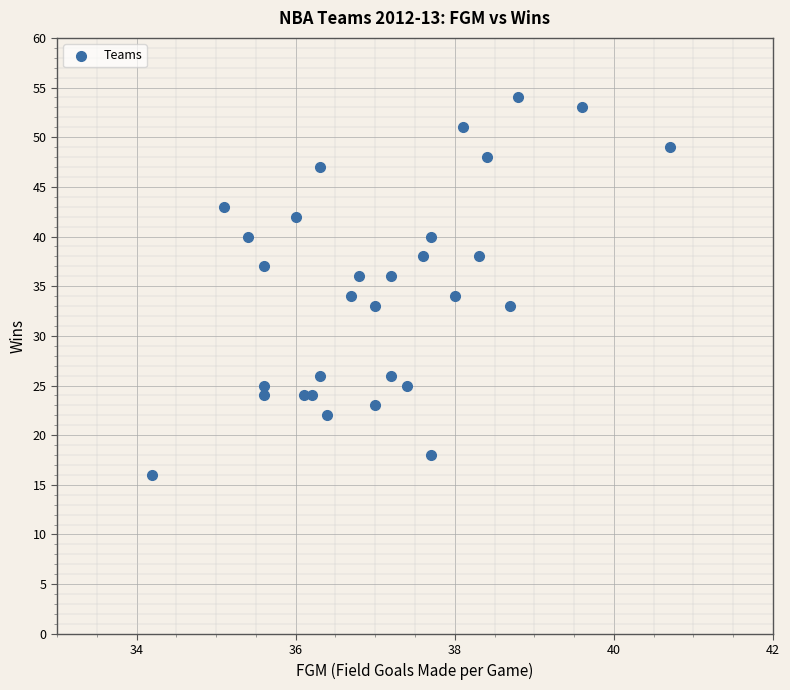

What is the range of Y values (max minus min)?

38